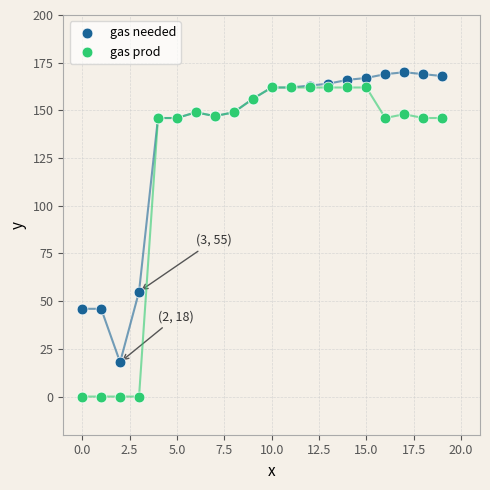

In the gas prod series, what Y value is closest to 81?

146